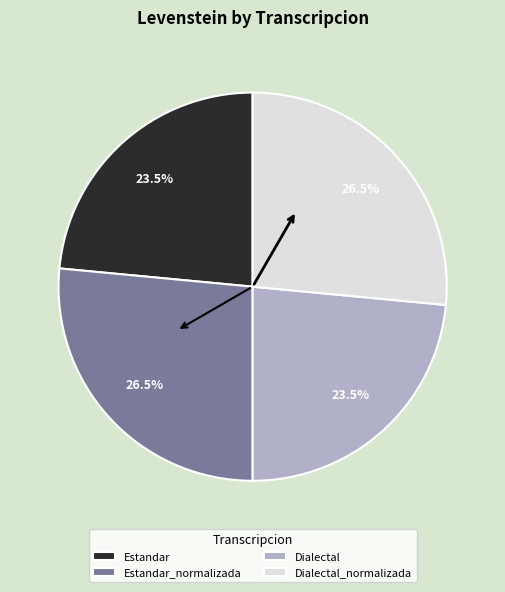

What percentage is NOT represented by Dialectal_normalizada?

73.5%